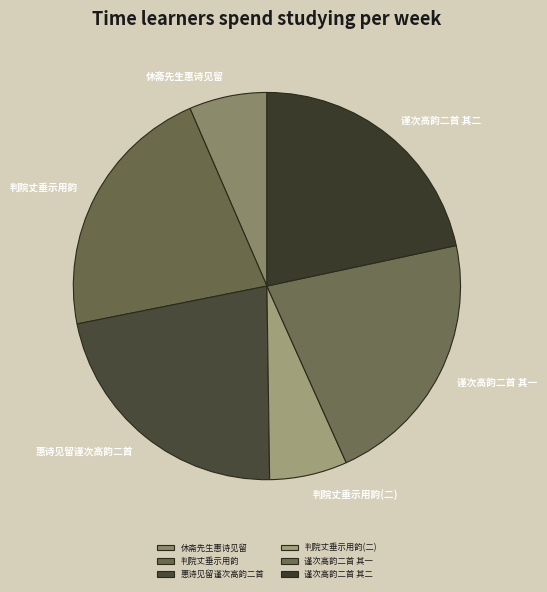

Between 谨次高韵二首 其二 and 休斋先生惠诗见留, which is larger?

谨次高韵二首 其二